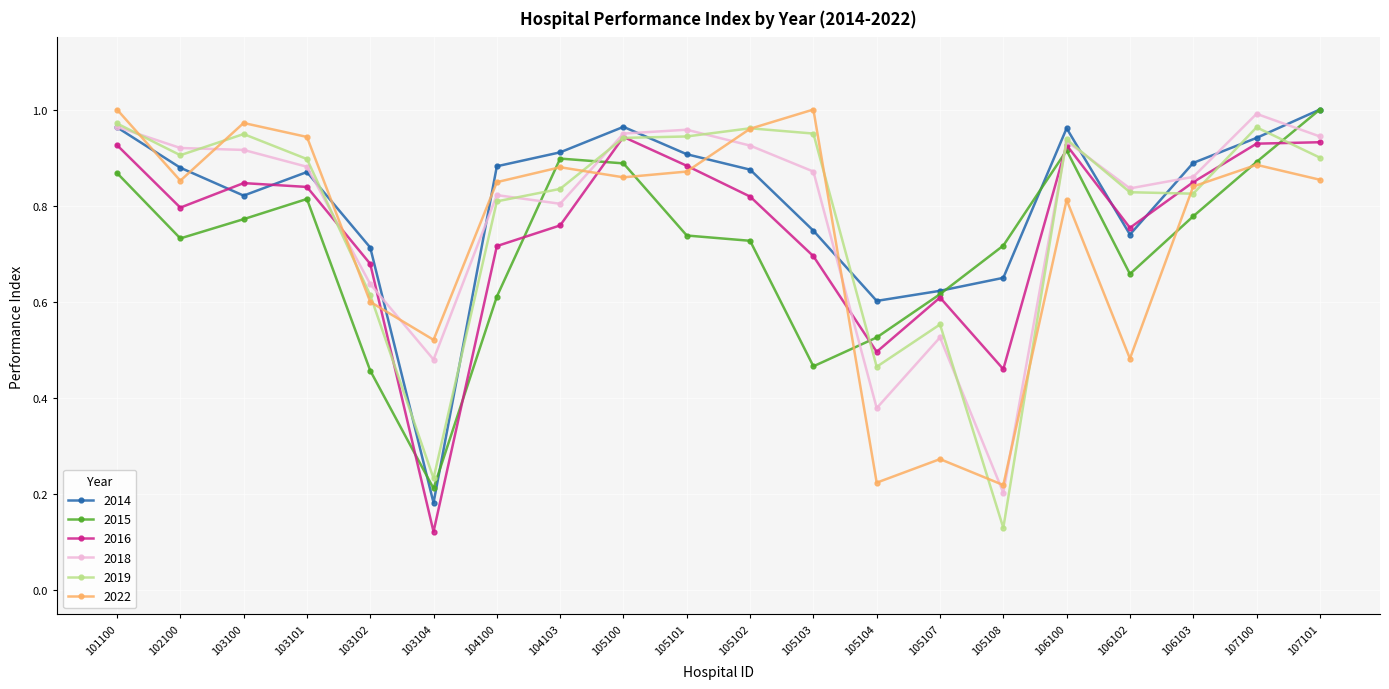

Where is 2014 nearest to the value 0?

103104